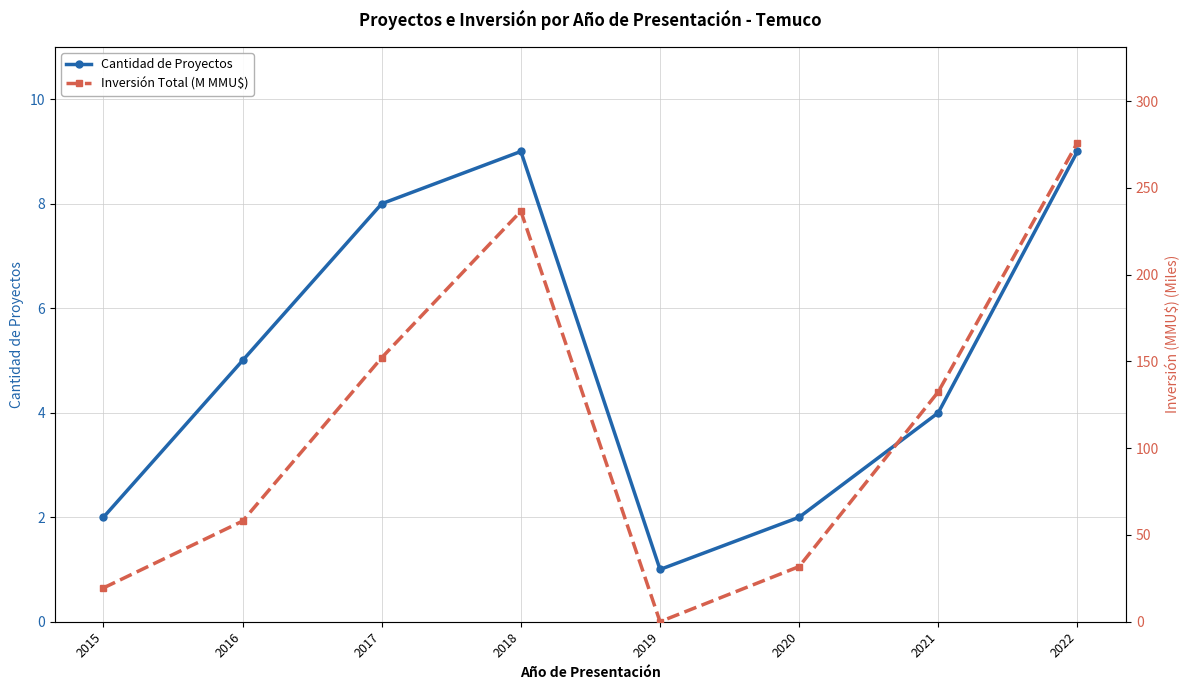

How many interior local peaks does the Cantidad de Proyectos series have?

1